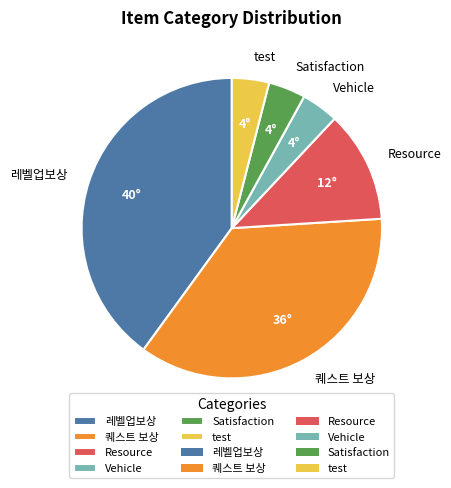

The 퀘스트 보상 slice represents 26% of the pie. True or false?

False